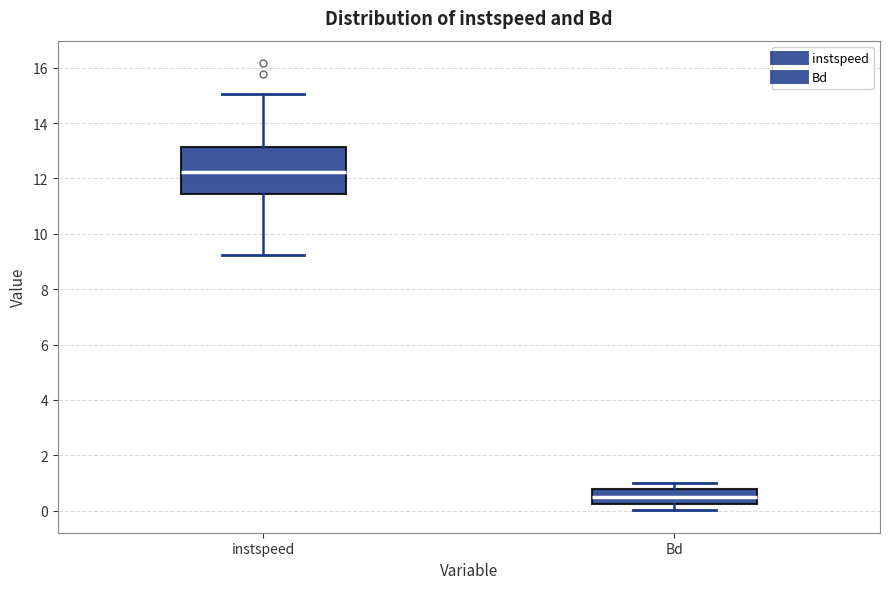

Reading left to right, transcribe this box plot: for each box, give where its median line is, the range the box spans, and where its two whiskers end, as read against the y-axis. The values are not printed on the chart, so give them approximately, as read against the axis.

instspeed: median 12.2, box 11.4 to 13.2, whiskers 9.2 to 15.0
Bd: median 0.4, box 0.2 to 0.8, whiskers 0.0 to 1.0